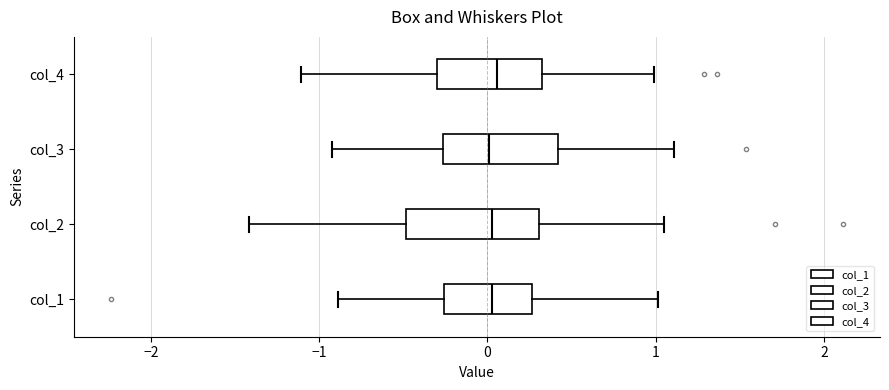

Comparing the boxes themselves (not the whiskers), which one is the widest?

col_2